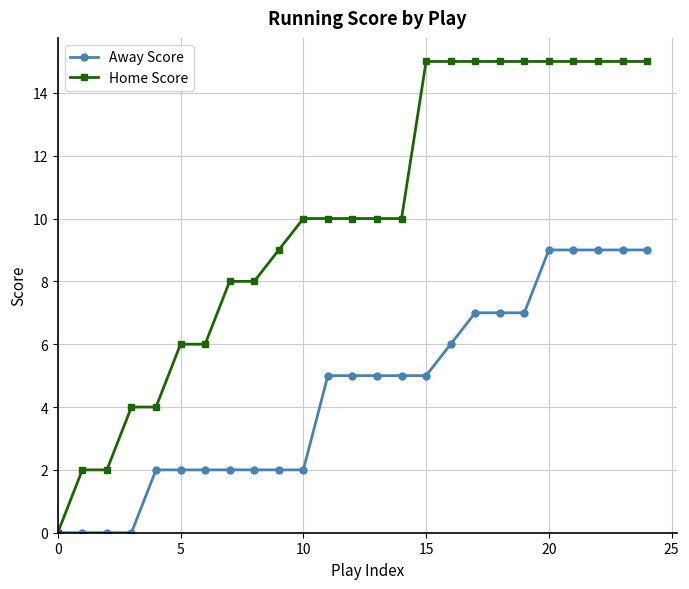

What are all the series names shown in the legend?

Away Score, Home Score